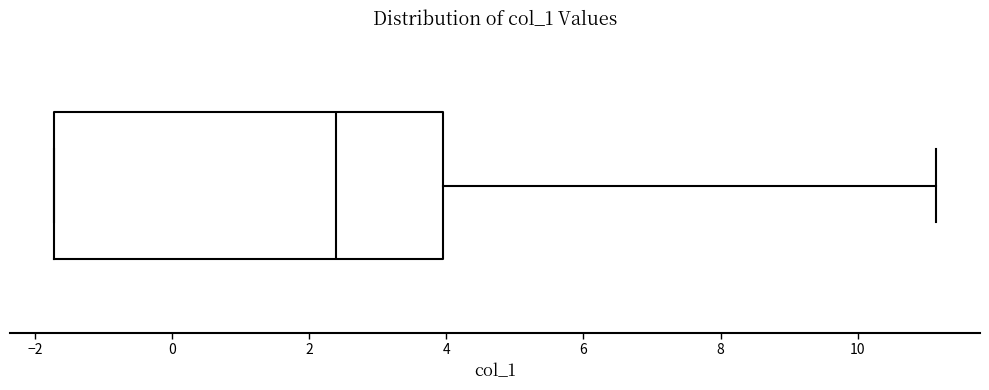

Transcribe this box plot: give where the median line is, the range the box spans, and where the two whiskers end, as read against the x-axis. The values are not printed on the chart, so give them approximately, as read against the axis.

median 2.4, box -1.8 to 4.0, whiskers -1.8 to 11.2